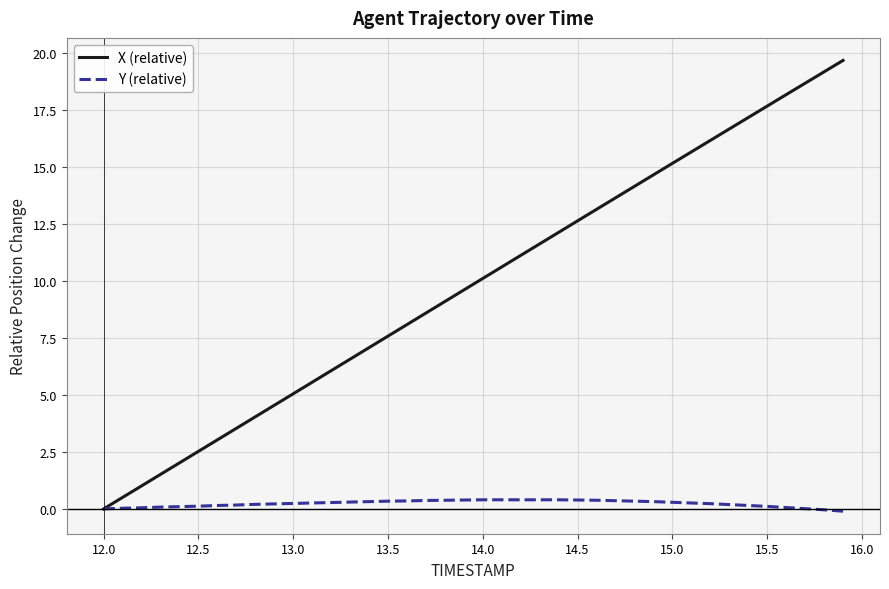

Which series has the widest spread of values?

X (relative)